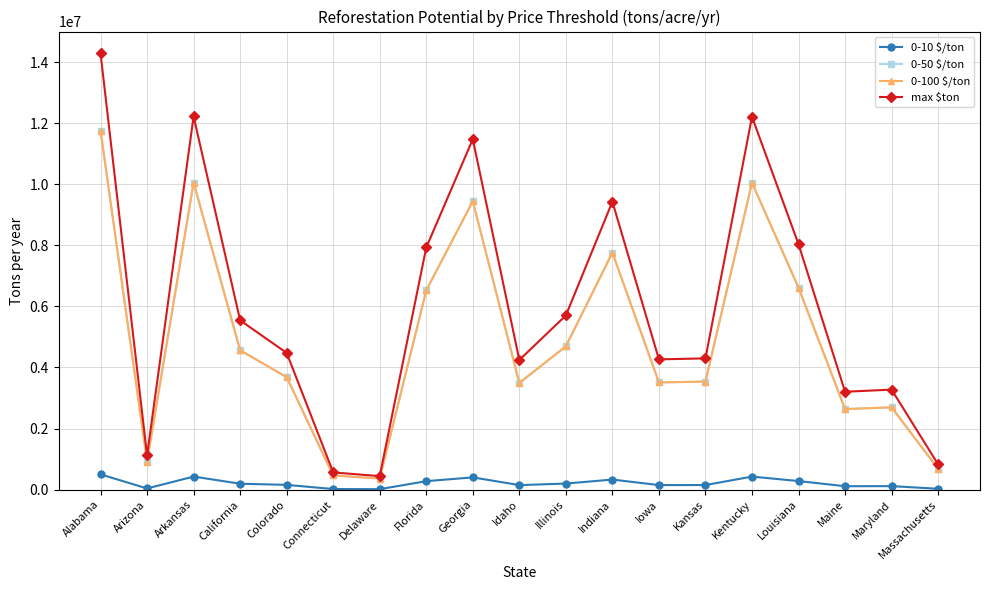

True or false: 0-10 $/ton has more than 1 interior local peaks.

True